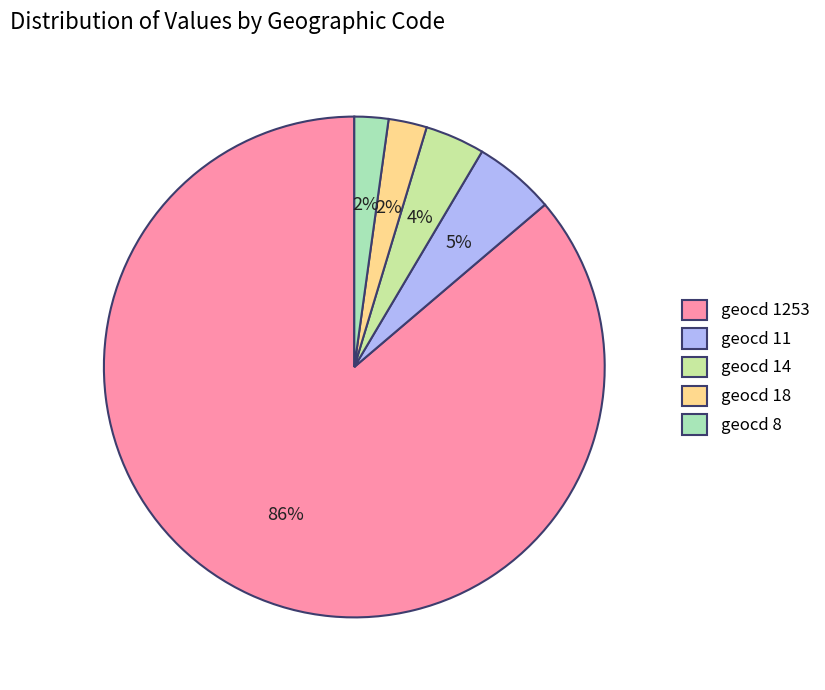

Do geocd 1253 and geocd 18 together represent more than half of the pie?

Yes